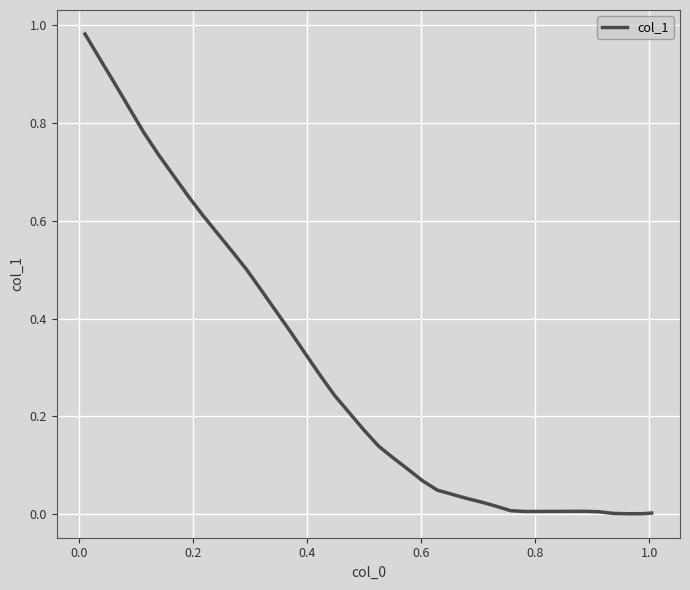

How many lines are shown in the chart?

1